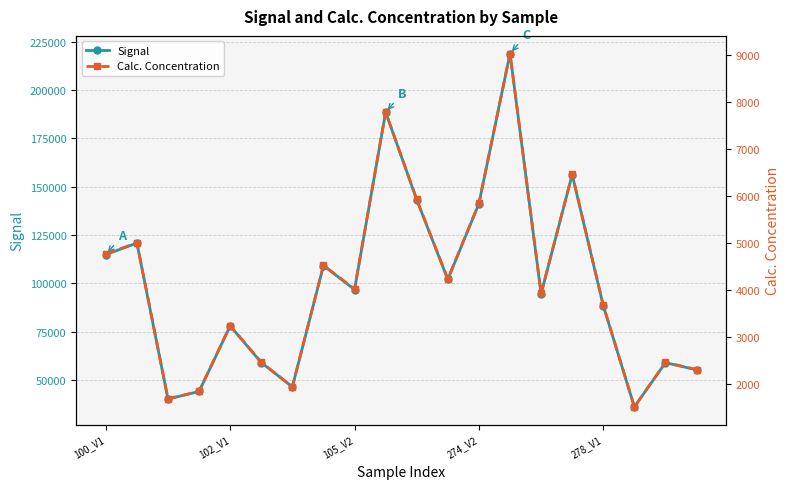

True or false: Signal has more than 1 interior local peaks.

True